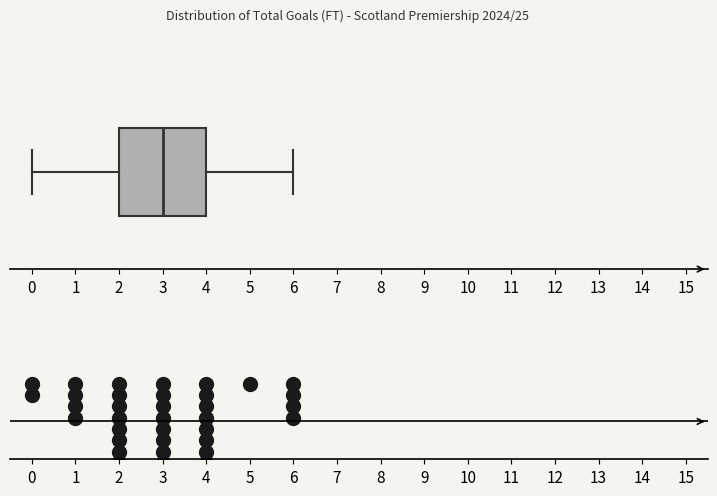

Where does the right whisker of the box end on the x-axis? The values are not printed on the chart, so give them approximately, as read against the axis.

6